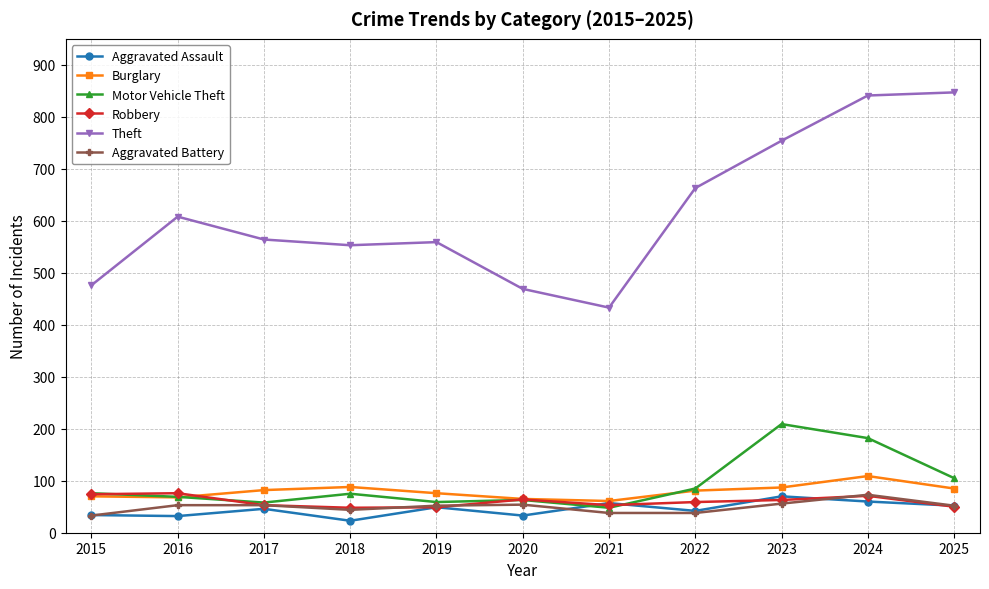

What is the value of the Burglary point at the 5th from the left?

76